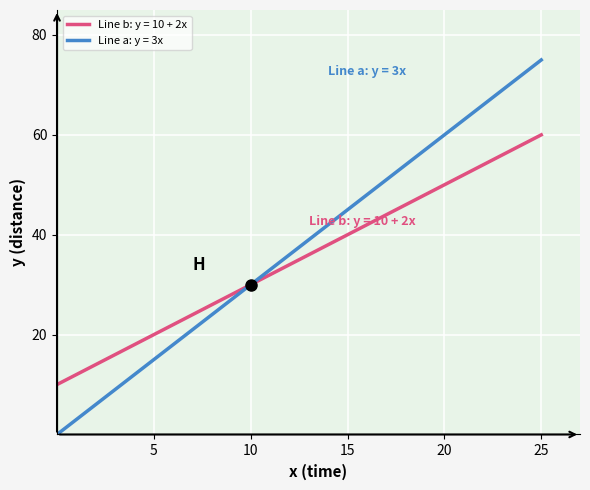

Which series has the widest spread of values?

Line a: y = 3x